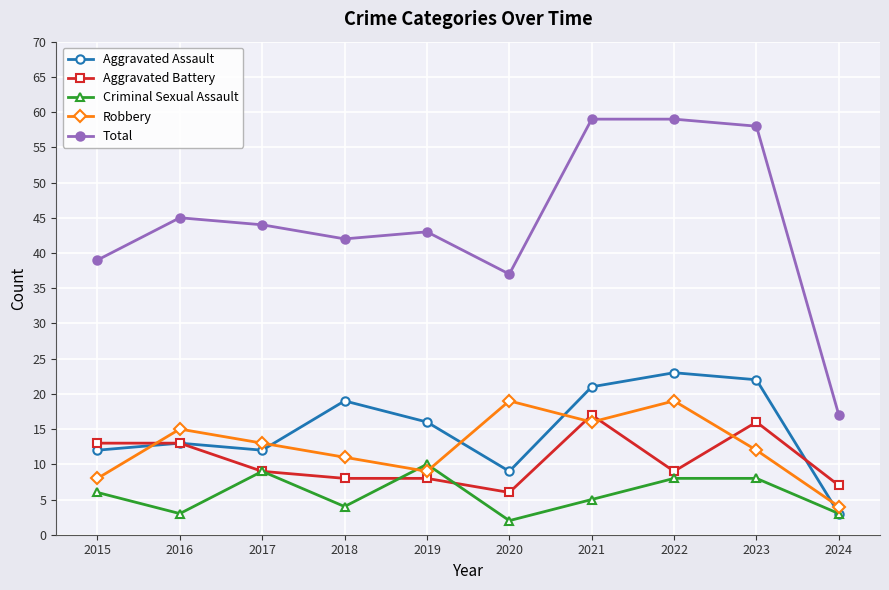

What is the total value across all series at 2021?

118